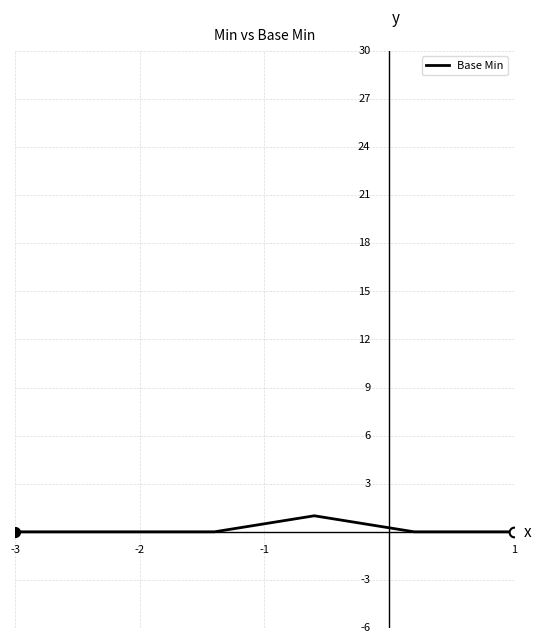

Does the chart display data point markers on the line(s)?

No